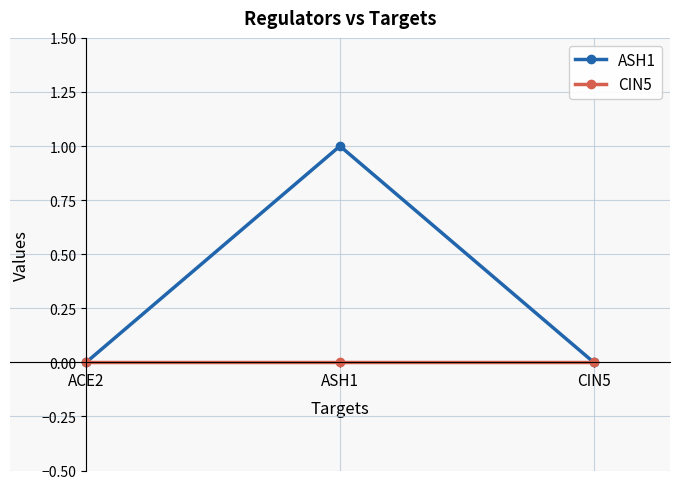

Rank the series by their average value, from lowest to highest.

CIN5, ASH1